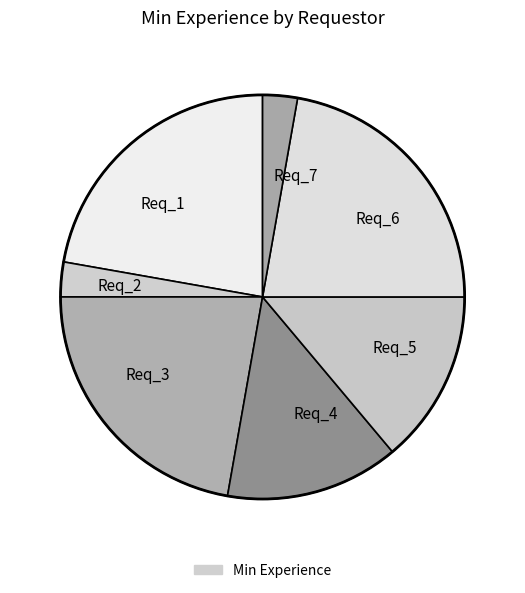

Combined, do Req_5 and Req_6 account for over 50%?

No